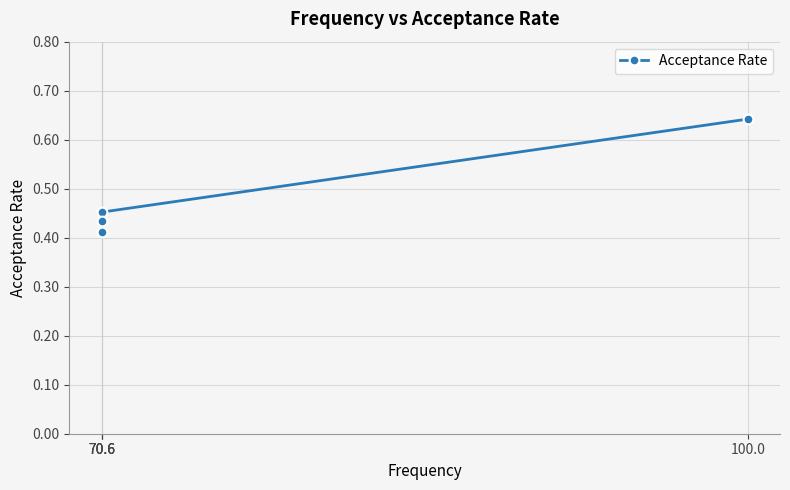

What is the minimum value shown in the chart?

0.4